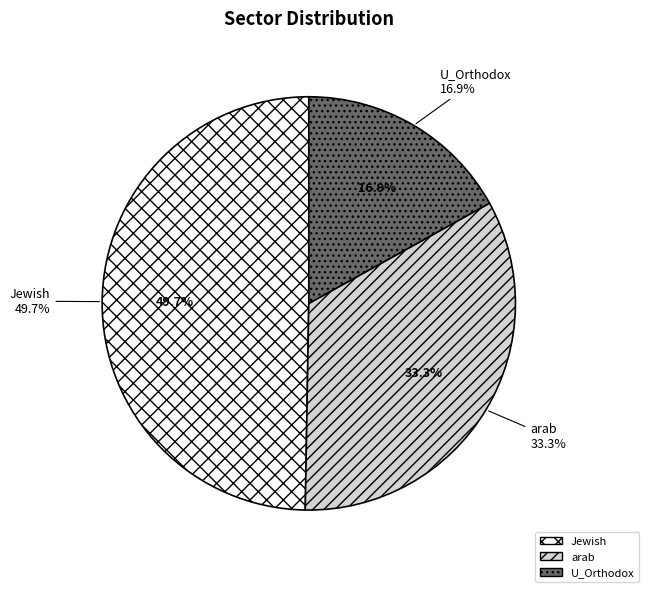

To the nearest percent, what is the combined percentage of arab and U_Orthodox?

50%